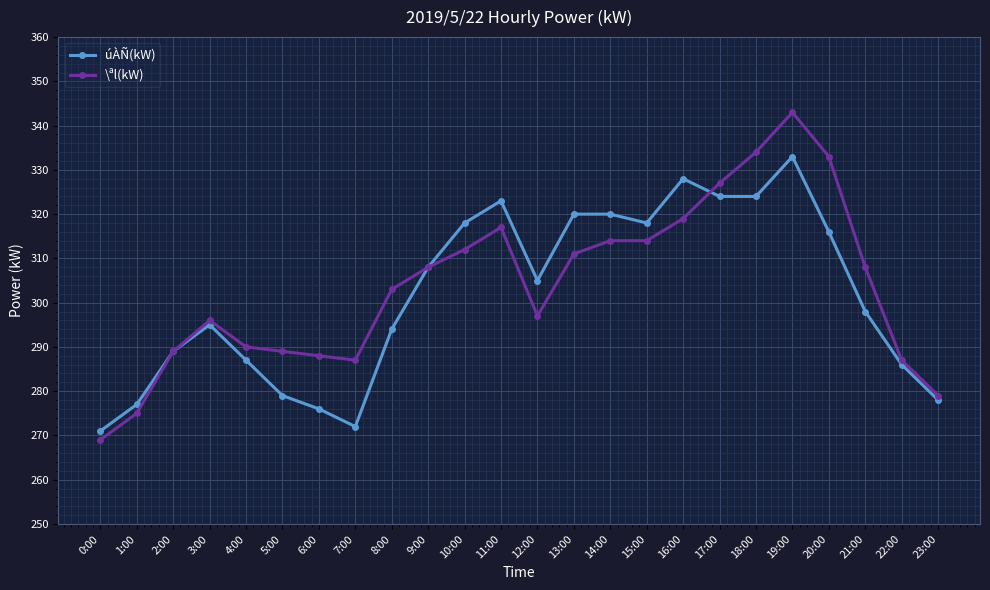

At which category is the sum across all series the highest?

19:00